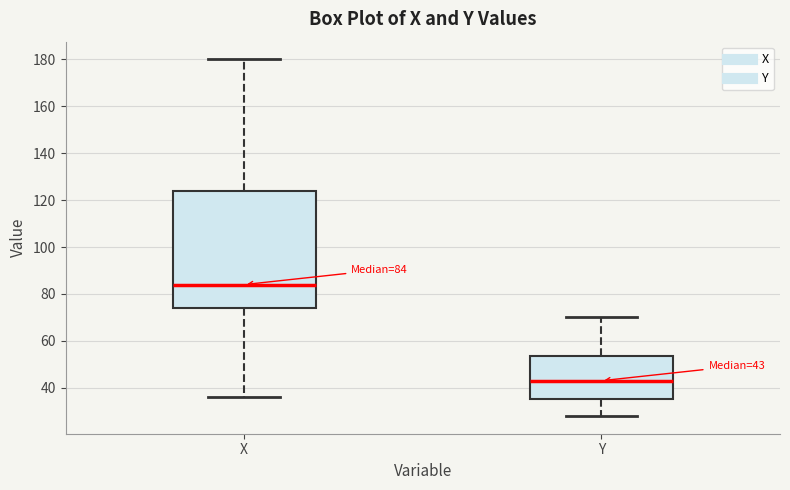

Comparing the boxes themselves (not the whiskers), which one is the tallest?

X